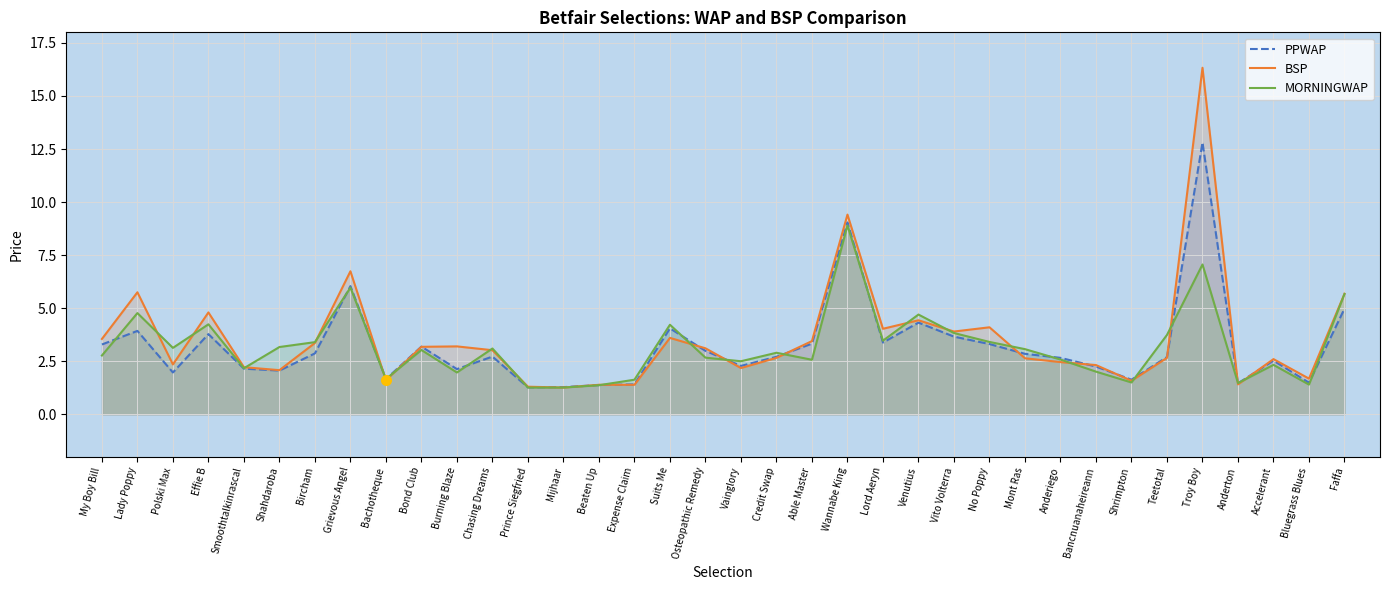

What is the sum of all MORNINGWAP values?

114.9